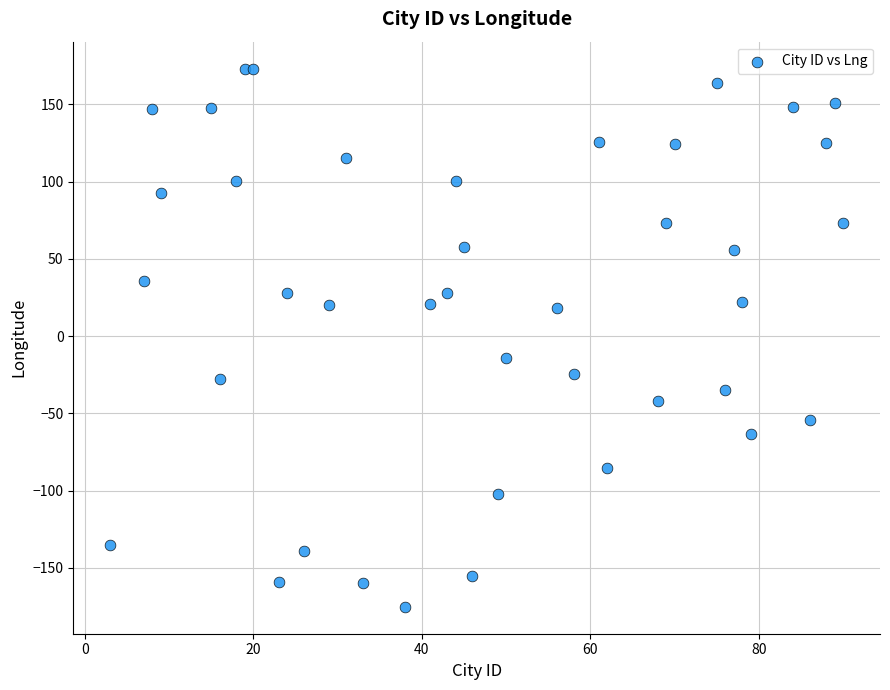

What Y value in the scatter plot is closest to -1?

-14.3